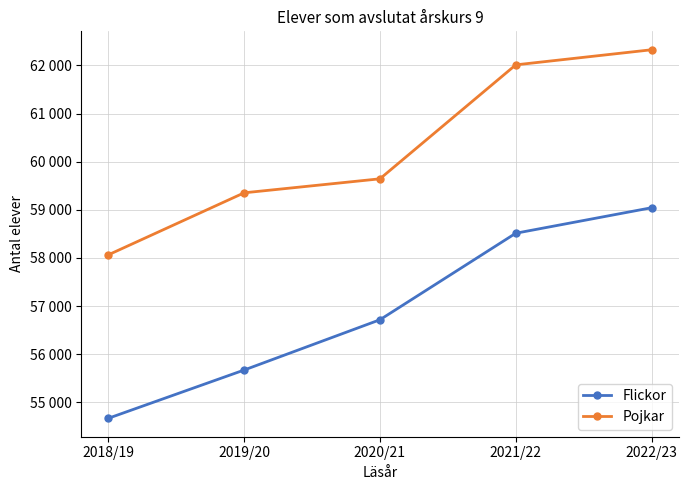

What is the lowest value of the Flickor series?

54667